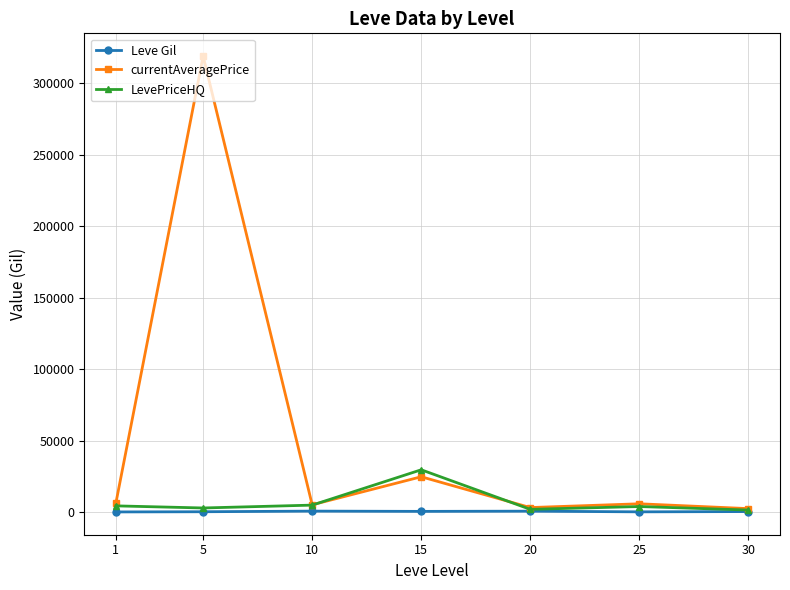

Does the chart display data point markers on the line(s)?

Yes